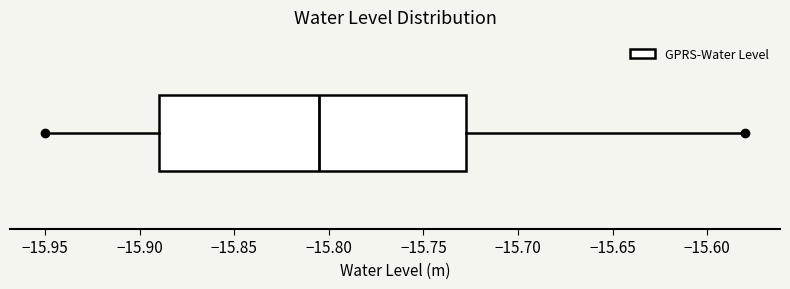

Transcribe this box plot: give where the median line is, the range the box spans, and where the two whiskers end, as read against the x-axis. The values are not printed on the chart, so give them approximately, as read against the axis.

median -15.805, box -15.890 to -15.725, whiskers -15.950 to -15.580